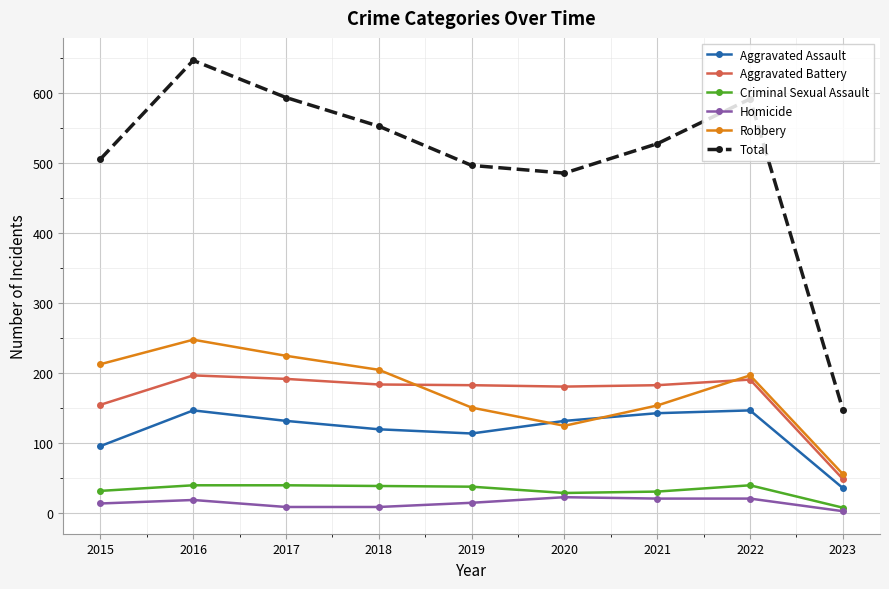

What is the spread (max minus min) of values at 2016?

628